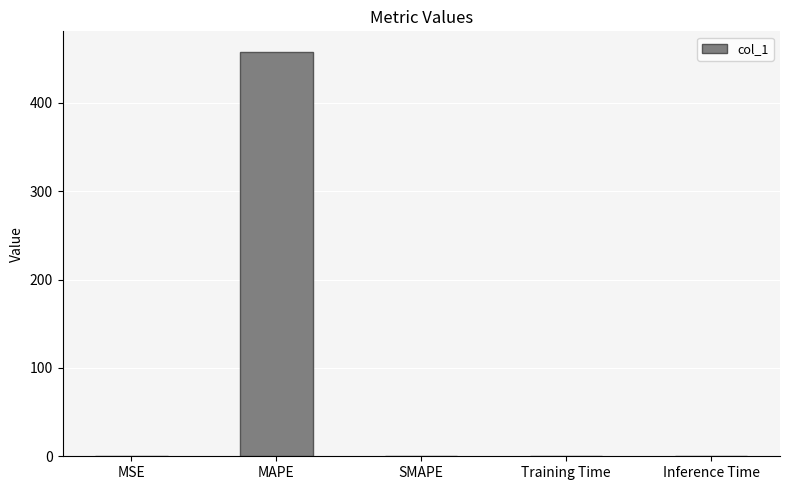

What is the greatest value displayed?

458.0